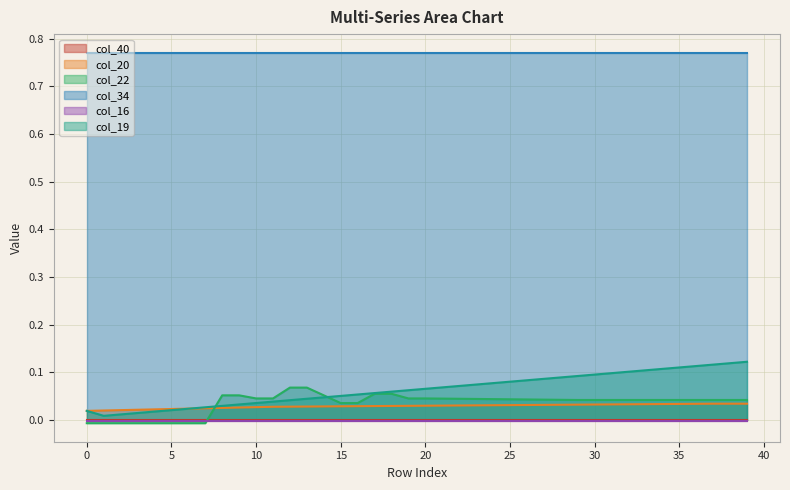

Count the number of categories in the chart.

40